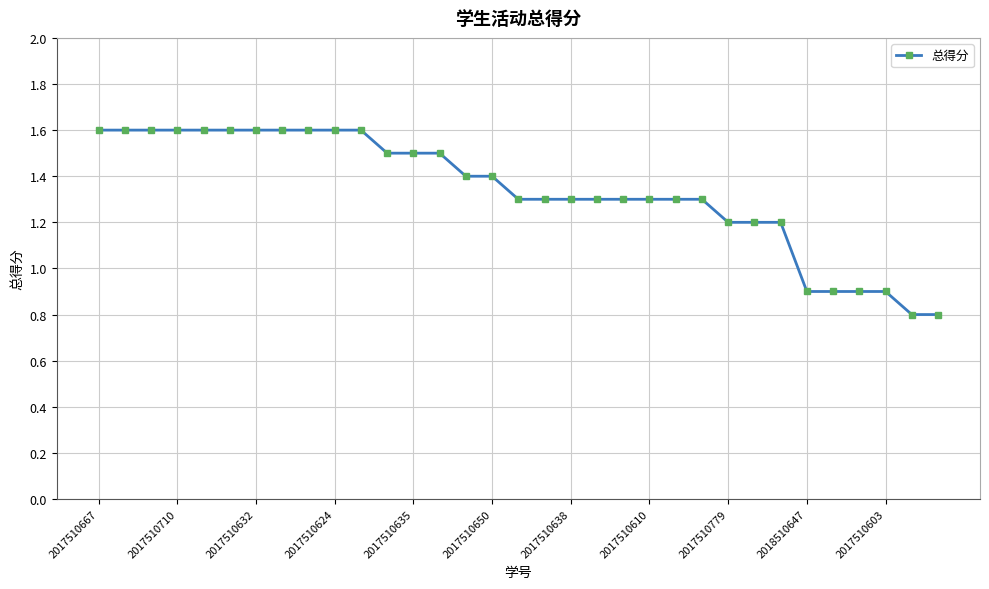

Count the values in the range 1 to 2.

27